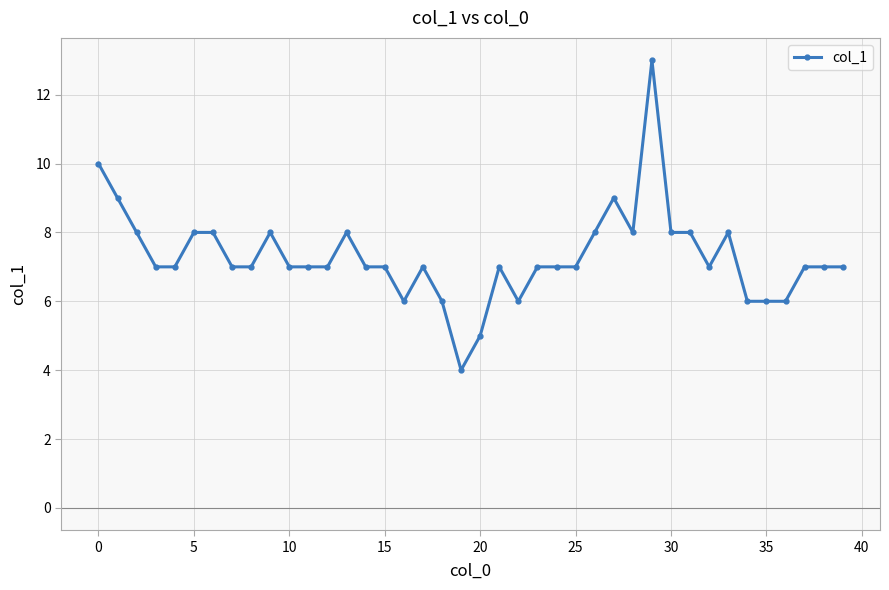

What is the greatest value displayed?

13